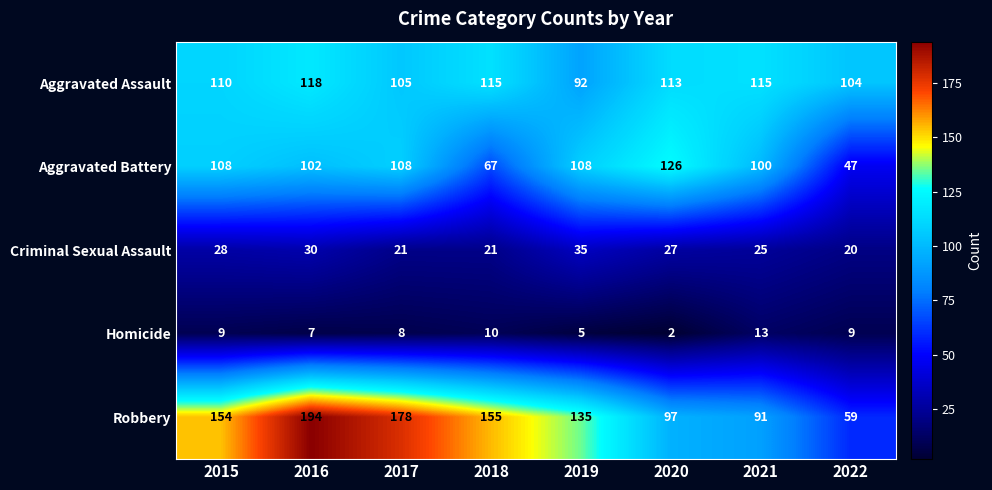

Which series has the largest range (max minus min)?

Robbery